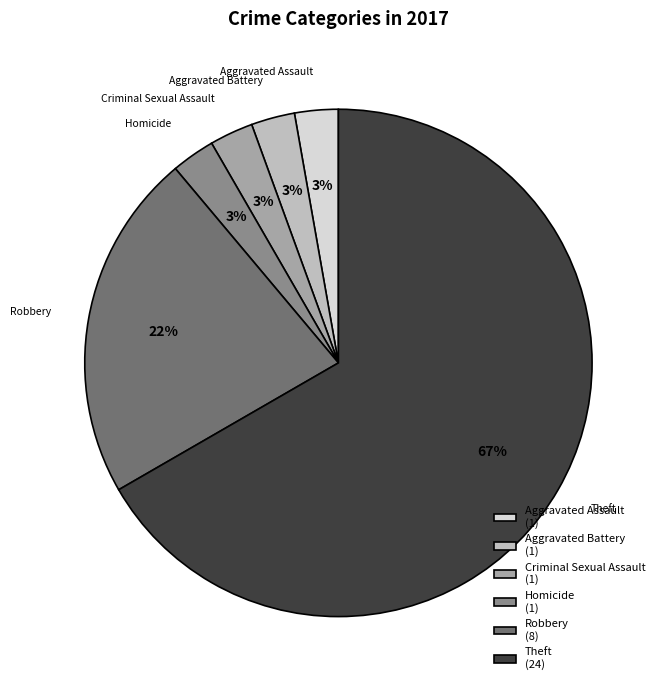

How many slices are in this pie chart?

6